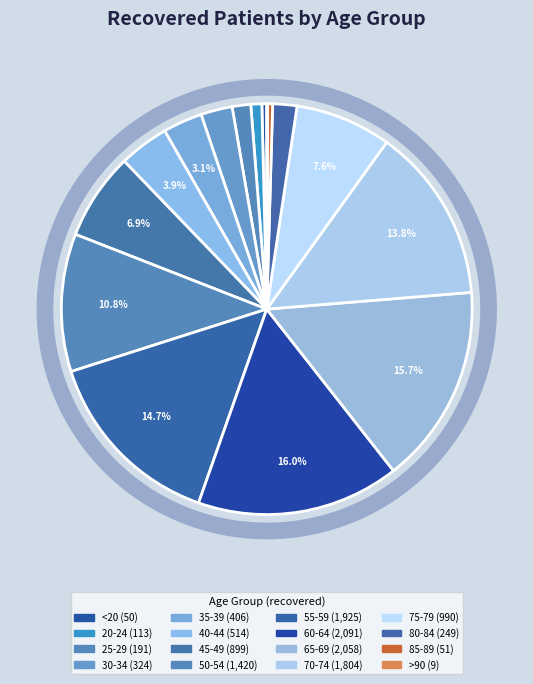

To the nearest percent, what is the difference between the 20-24 and 40-44 slice percentages?

3%